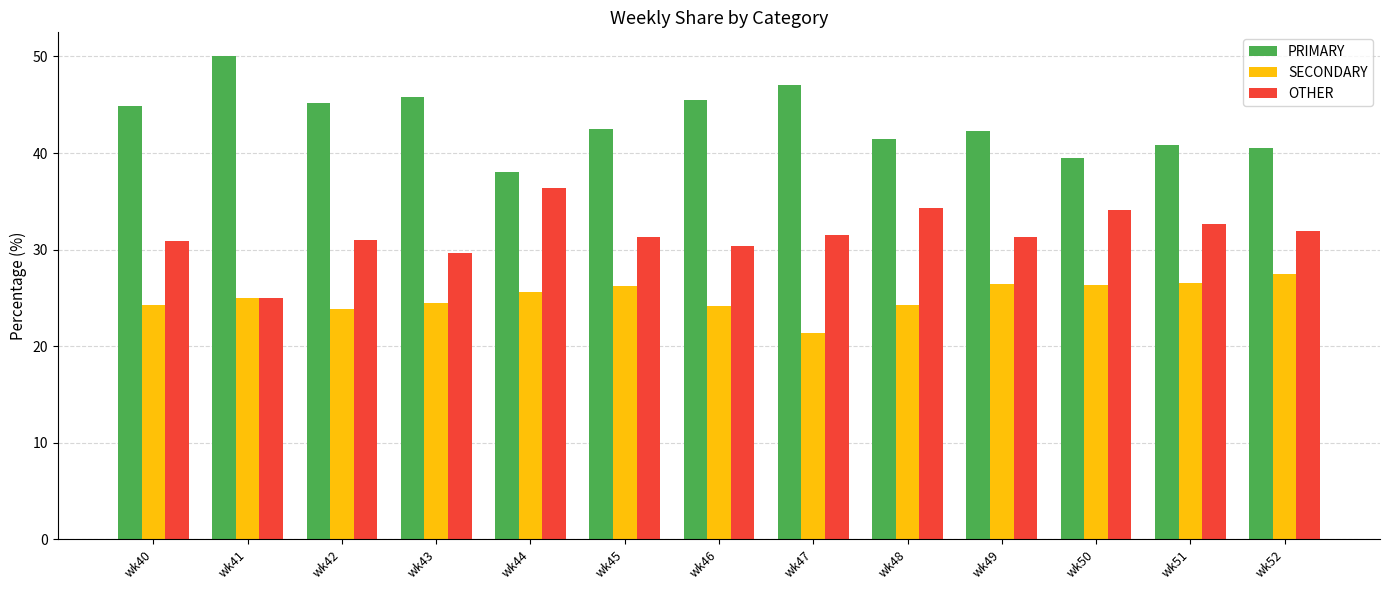

Does the chart contain any negative values?

No